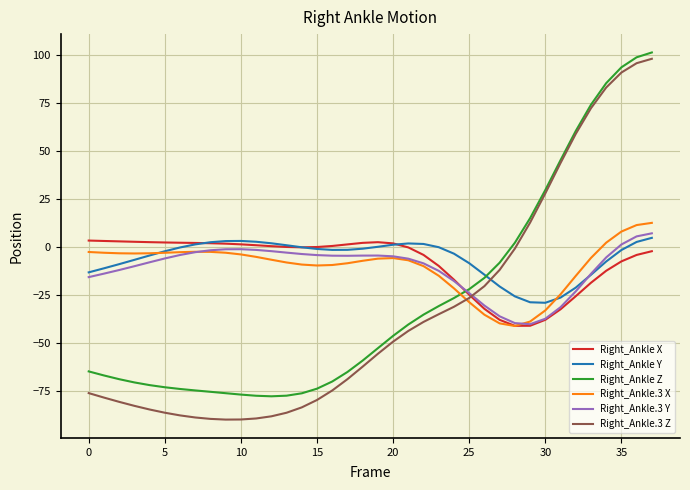

What is the maximum value for Right_Ankle Z?

101.5